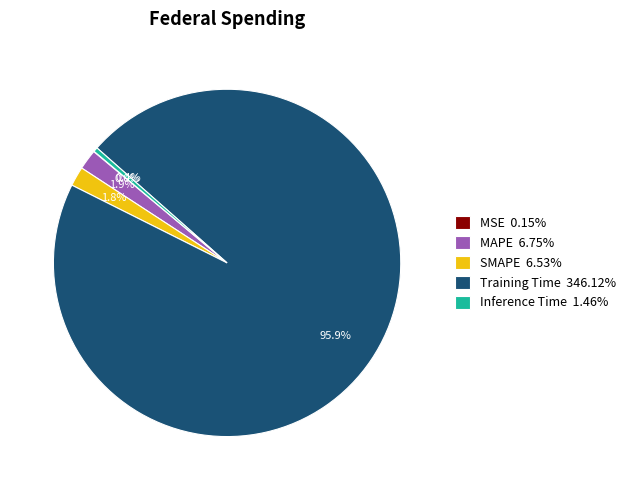

Which slice represents more than half of the pie?

Training Time